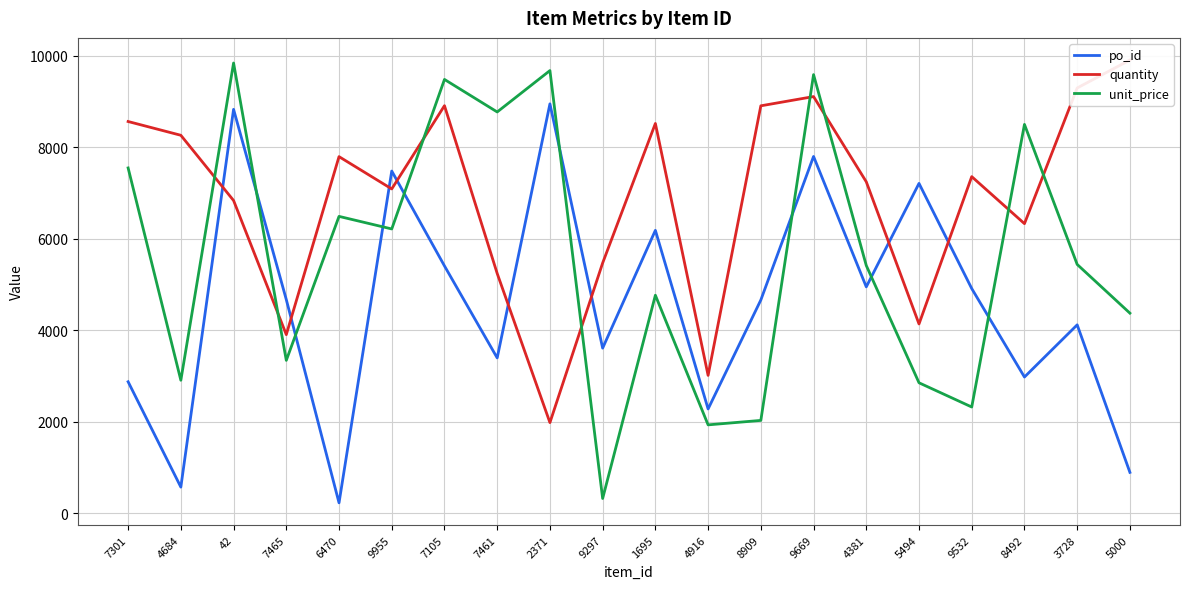

What is the value of the unit_price point at the 13th from the left?

2031.8